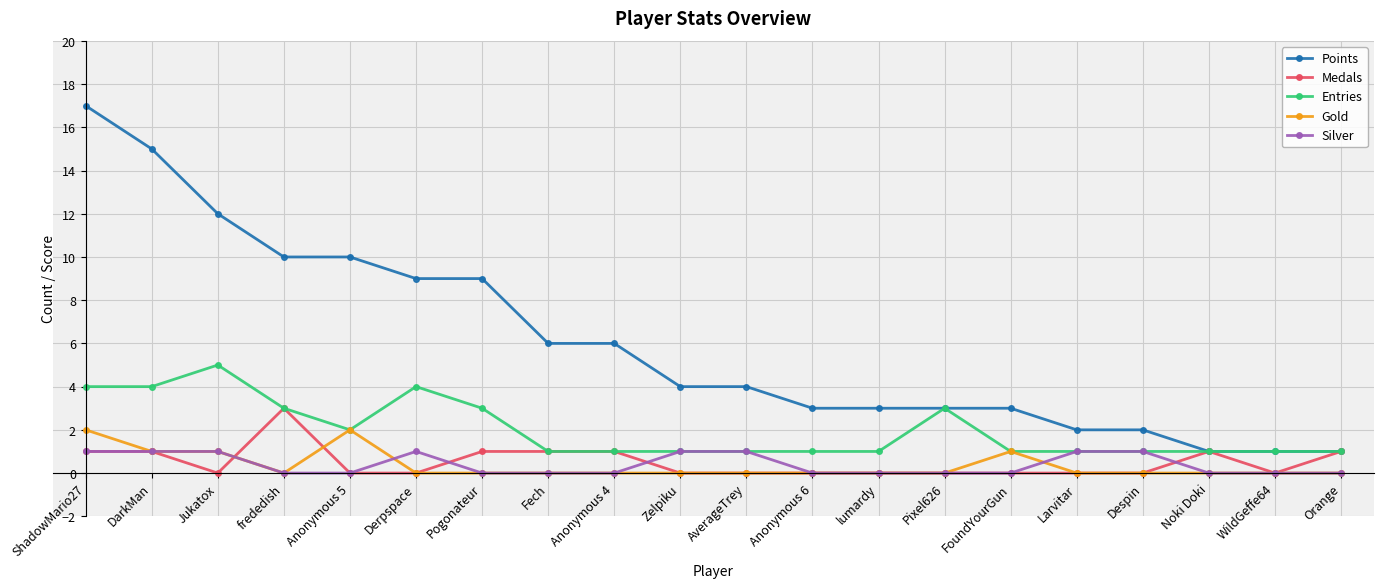

True or false: Gold and Points cross at least once.

False